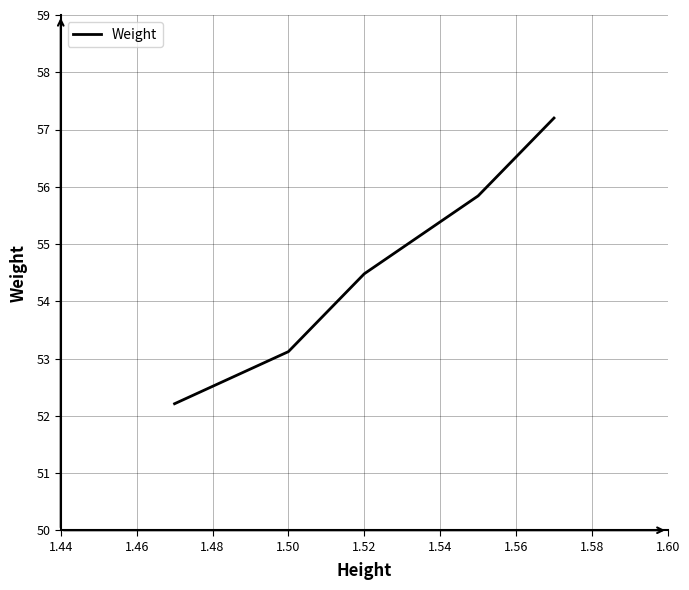

What is the average value?

54.6